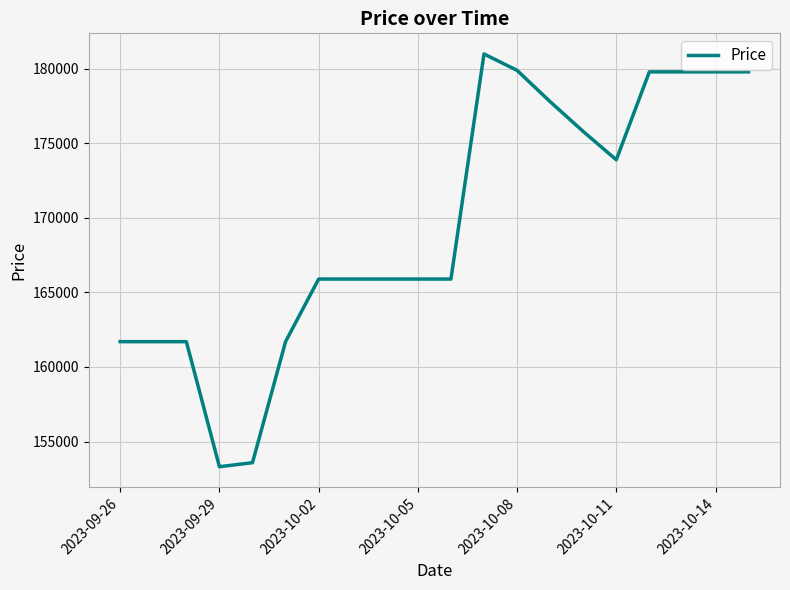

What is the maximum value shown in the chart?

181000